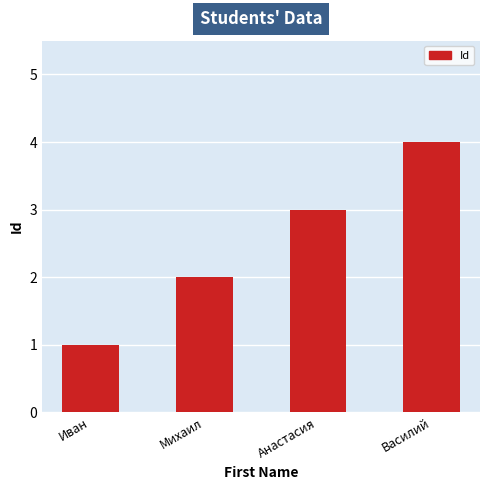

The value at Михаил is 1. True or false?

False